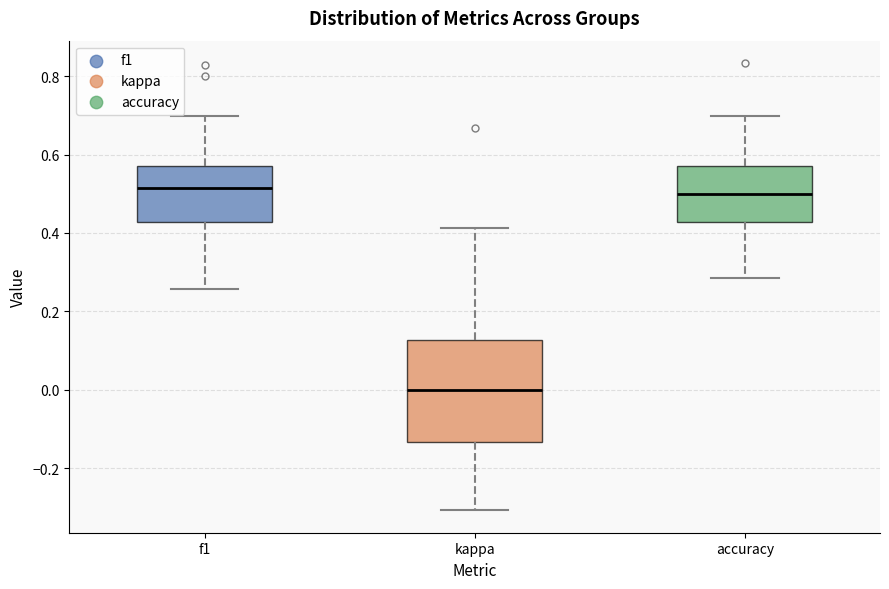

Reading left to right, transcribe this box plot: for each box, give where its median line is, the range the box spans, and where its two whiskers end, as read against the y-axis. The values are not printed on the chart, so give them approximately, as read against the axis.

f1: median 0.52, box 0.42 to 0.58, whiskers 0.26 to 0.70
kappa: median 0.00, box -0.14 to 0.12, whiskers -0.30 to 0.42
accuracy: median 0.50, box 0.42 to 0.58, whiskers 0.28 to 0.70